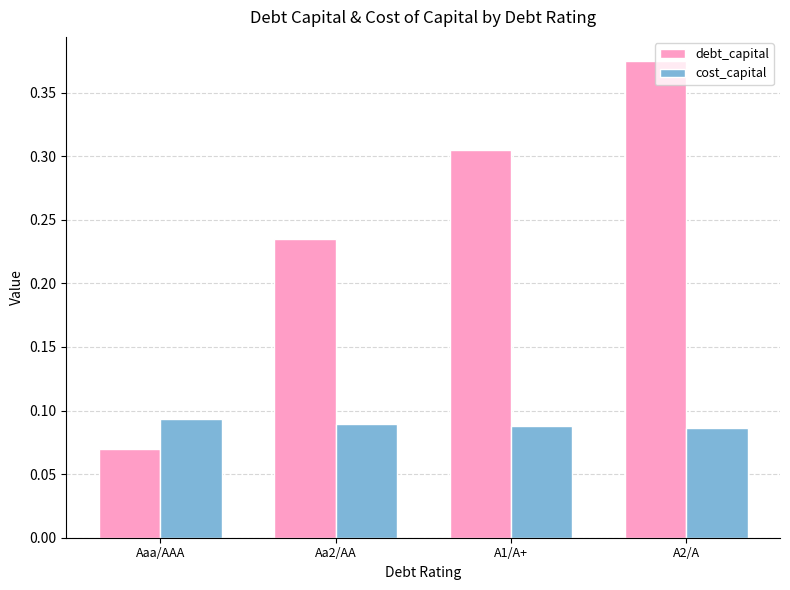

What is the sum of all debt_capital values?

1.0